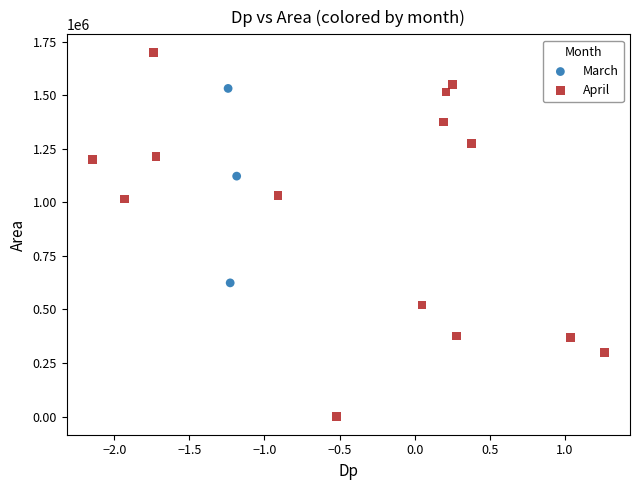

Which series has the widest spread of Y values?

April